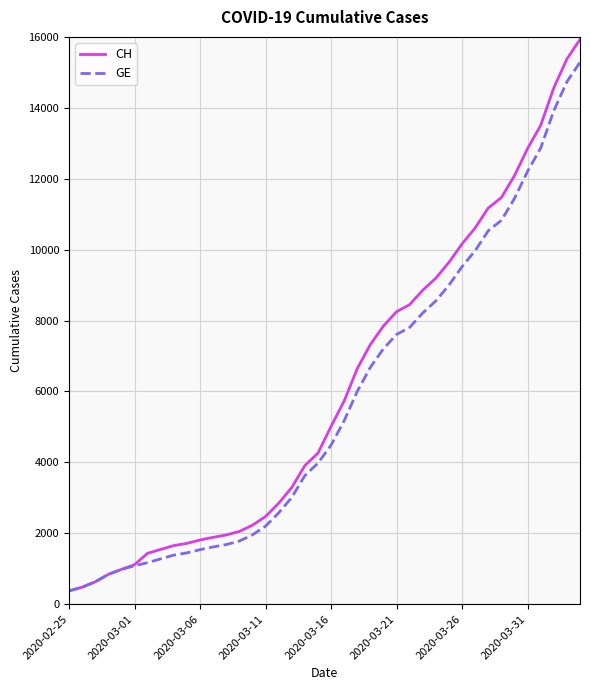

What is the maximum value for GE?

15284